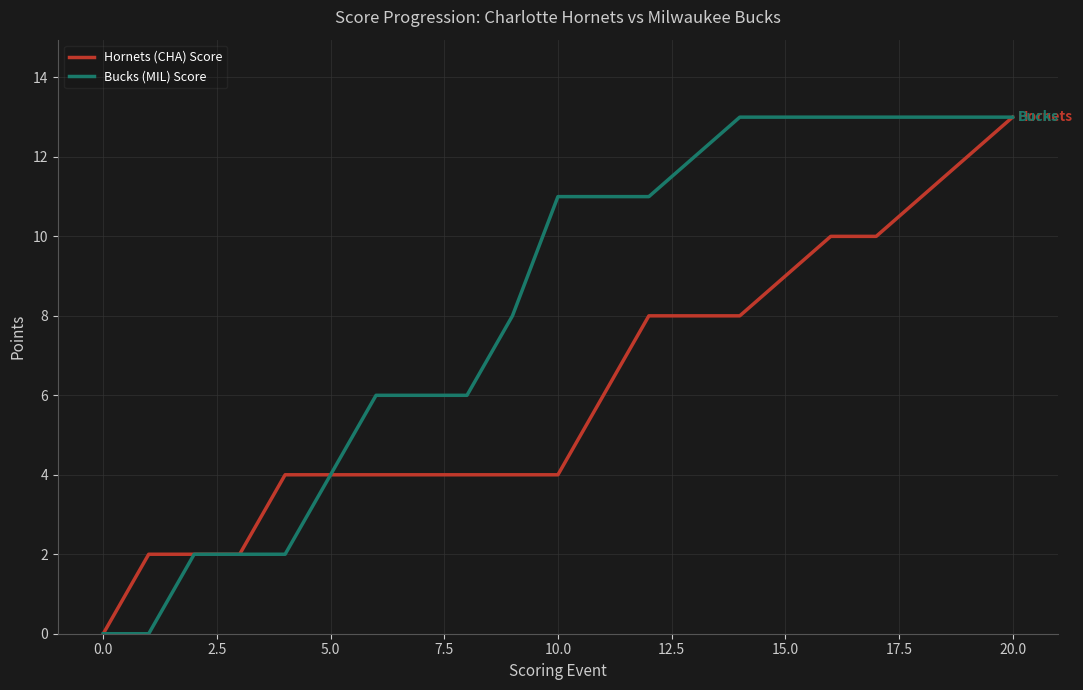

Which series has the largest total across all categories?

Bucks (MIL) Score